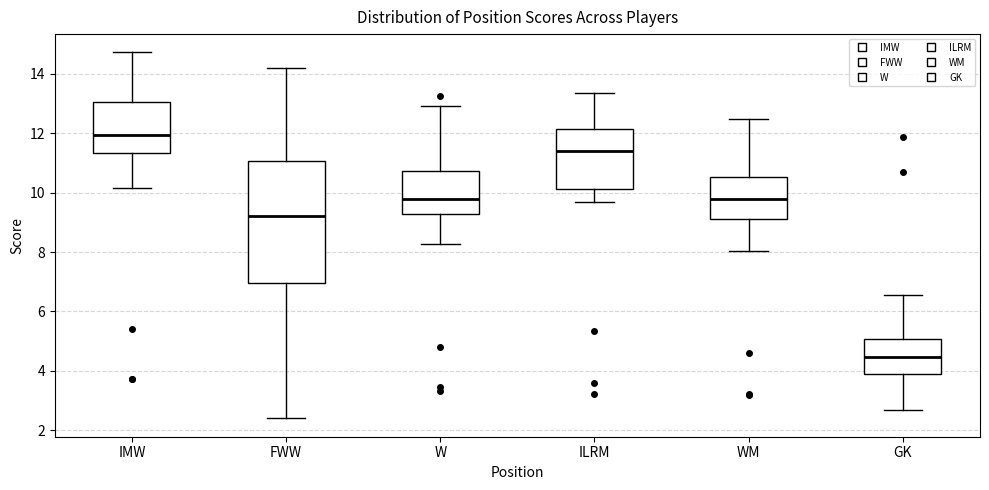

Where is the lower edge of the box for FWW on the y-axis? The values are not printed on the chart, so give them approximately, as read against the axis.

7.0